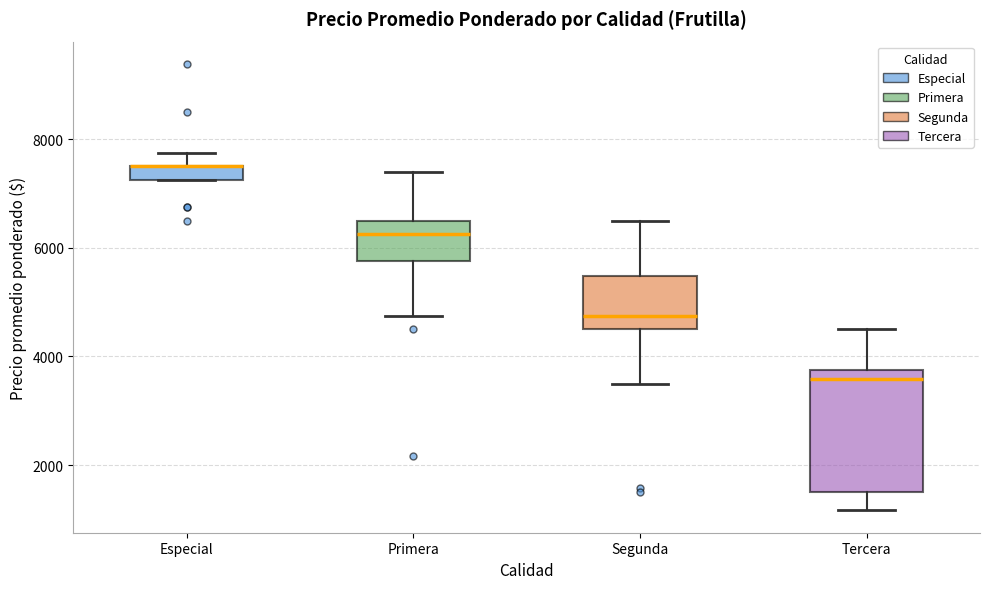

Which box is the tallest, from its lower edge to its upper edge?

Tercera